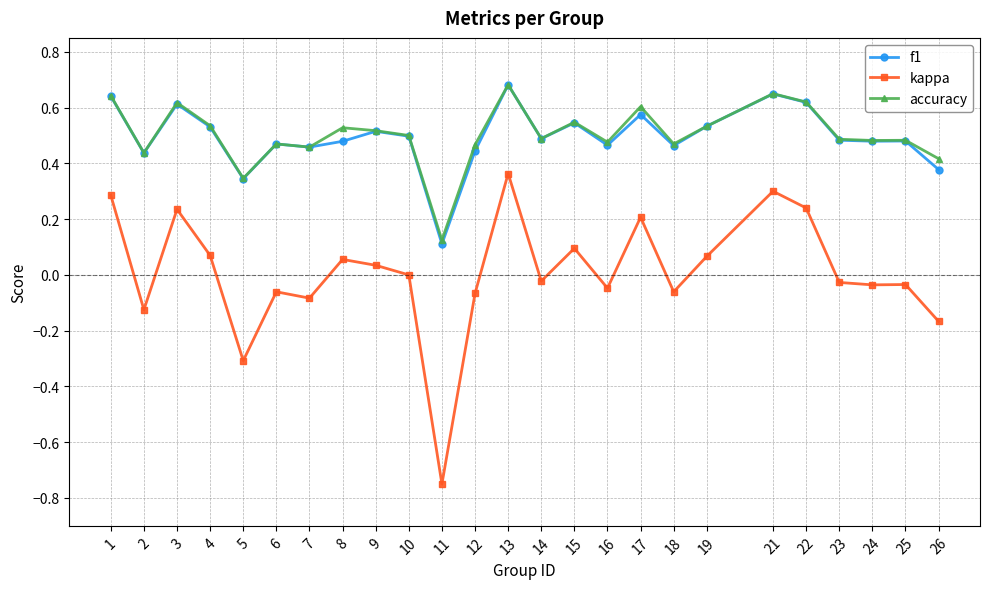

How many lines are shown in the chart?

3